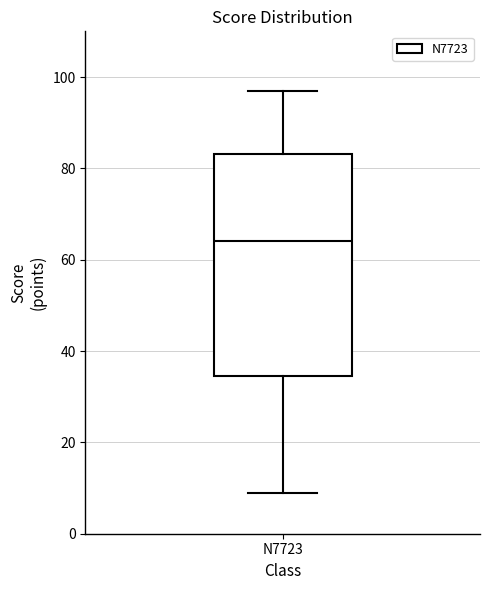

Read this box plot against the y-axis: the position of the median line, the range covered by the box, and the ends of both whiskers. The values are not printed on the chart, so give them approximately, as read against the axis.

median 64, box 34 to 84, whiskers 10 to 98